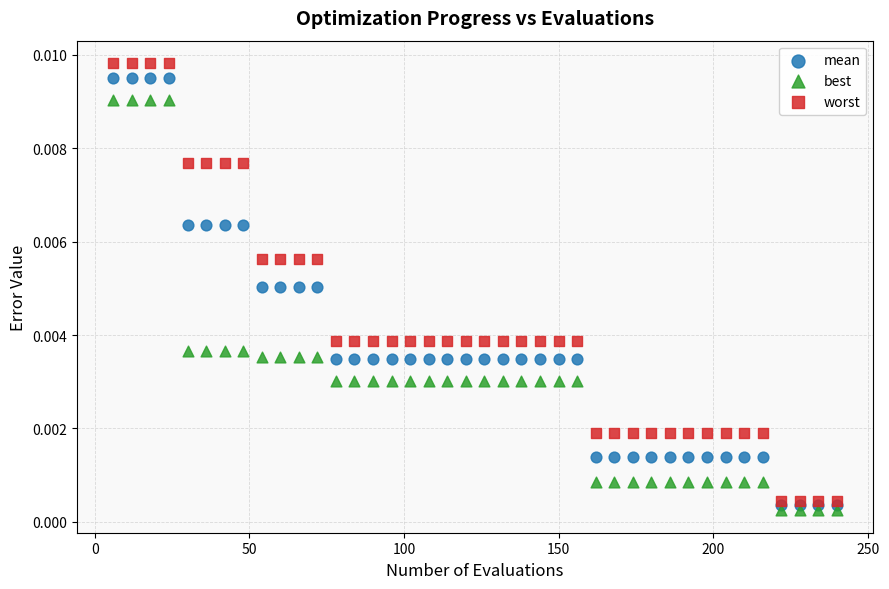

What are all the series names shown in the legend?

mean, best, worst